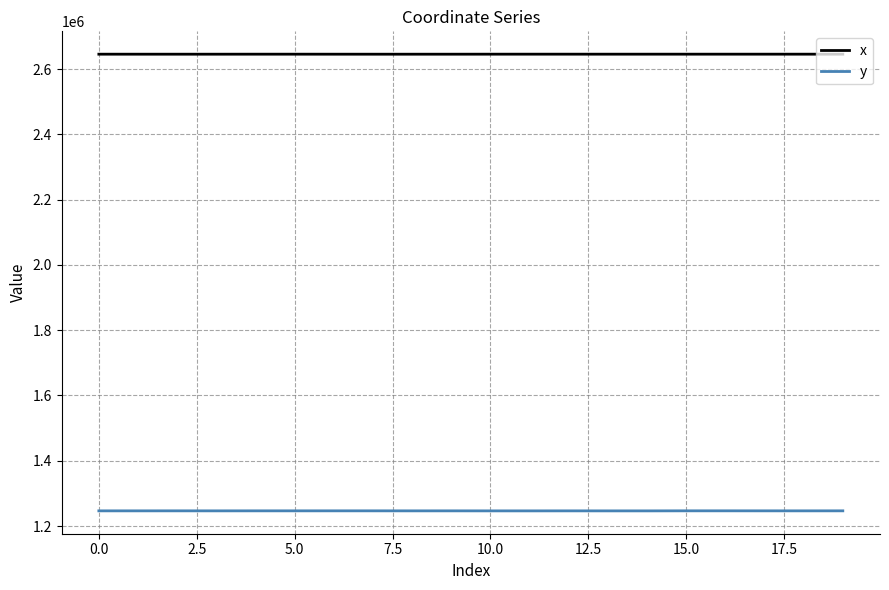

List the series in order of their overall mean, lowest first.

y, x